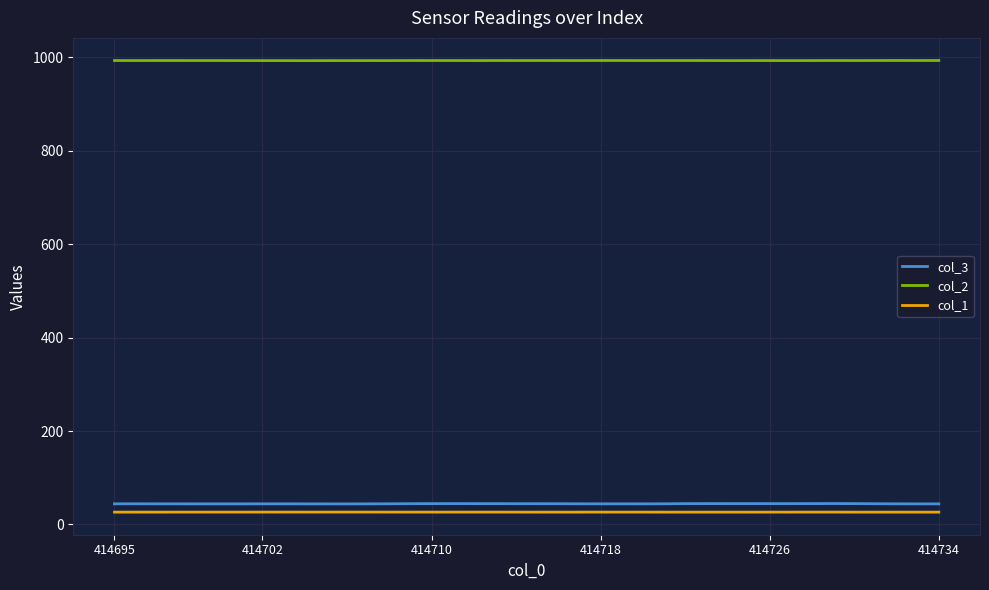

How many lines are shown in the chart?

3